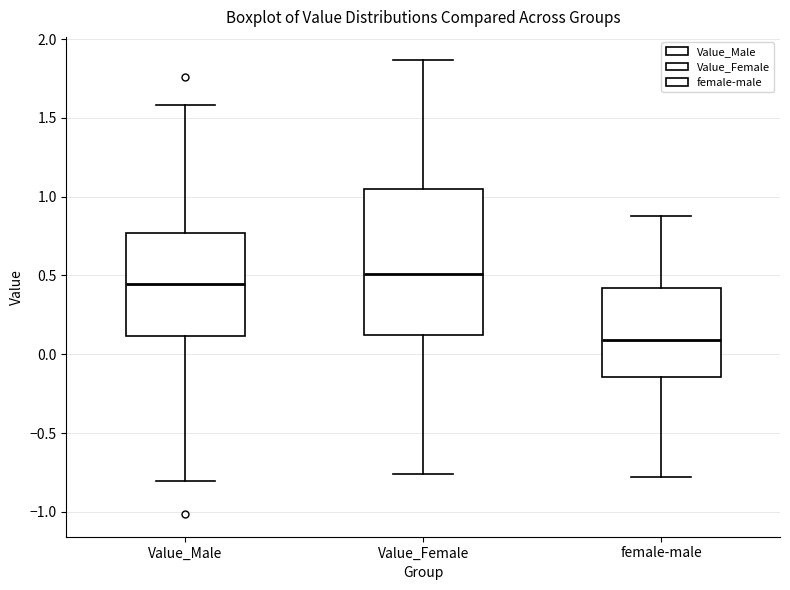

Where does the lower whisker of the box for female-male end on the y-axis? The values are not printed on the chart, so give them approximately, as read against the axis.

-0.80